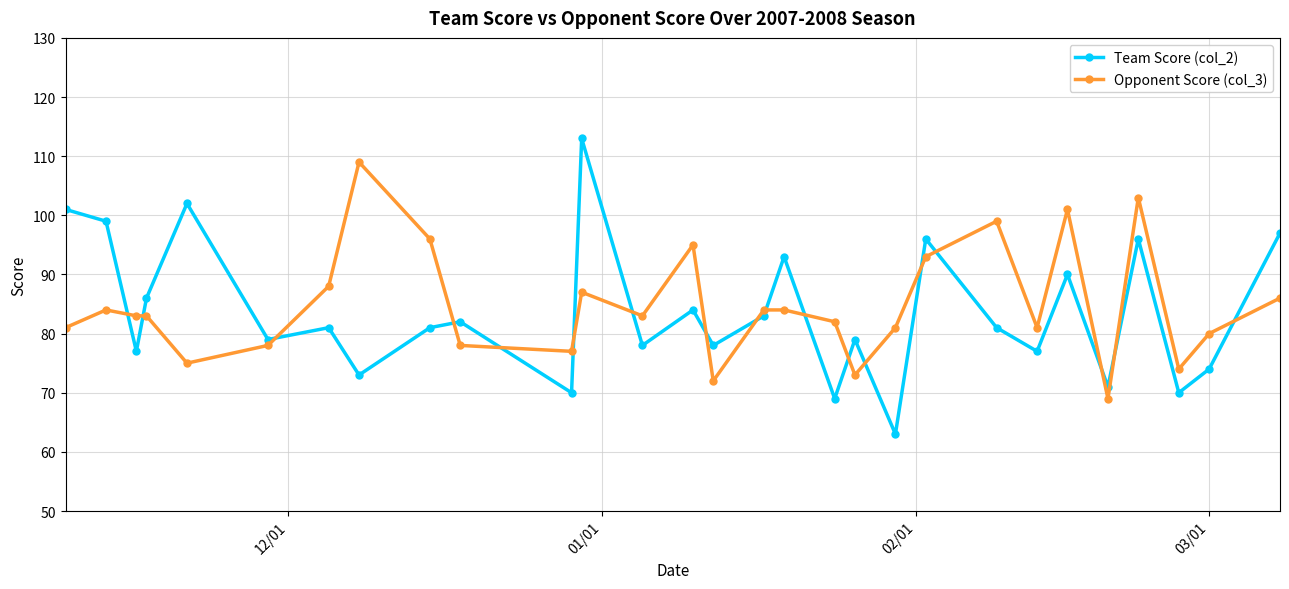

What is the difference between the maximum and second lowest values in the Team Score (col_2) series?

44